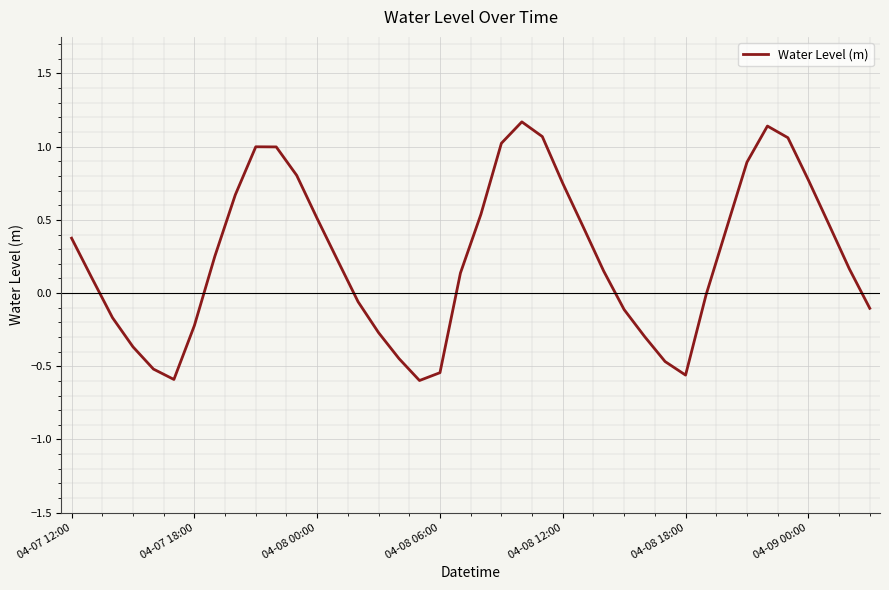

What is the greatest value displayed?

1.2